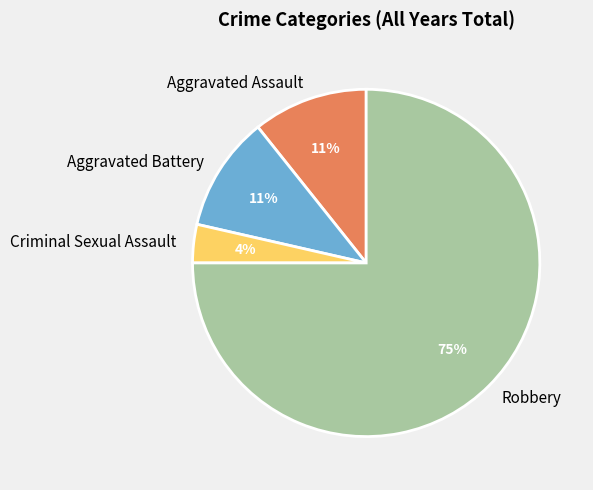

Is the sum of Aggravated Battery and Criminal Sexual Assault greater than half?

No